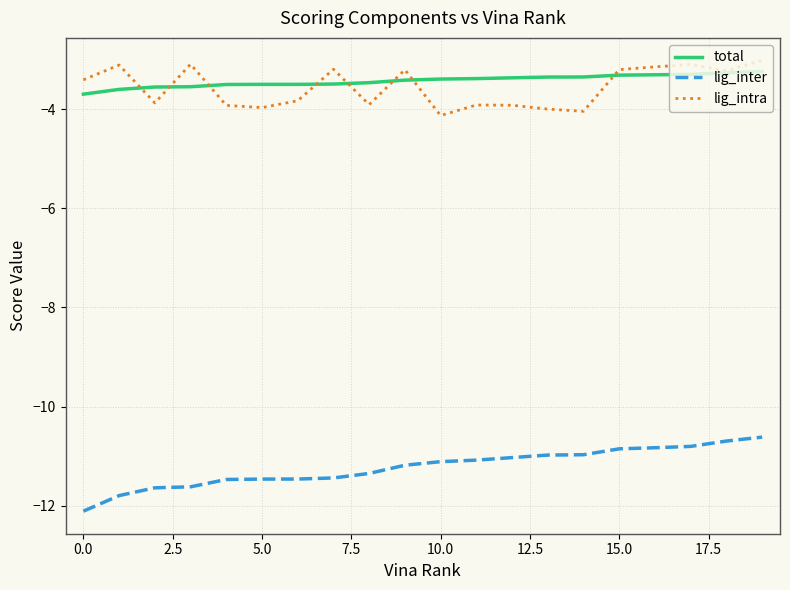

What is the highest value of the lig_inter series?

-10.6